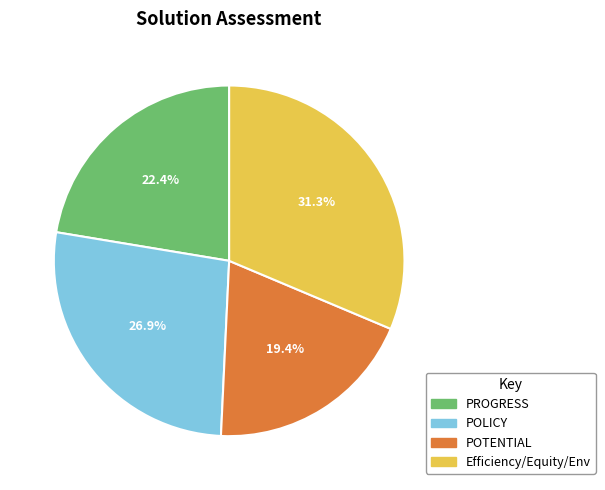

Is there a majority slice in this chart?

No